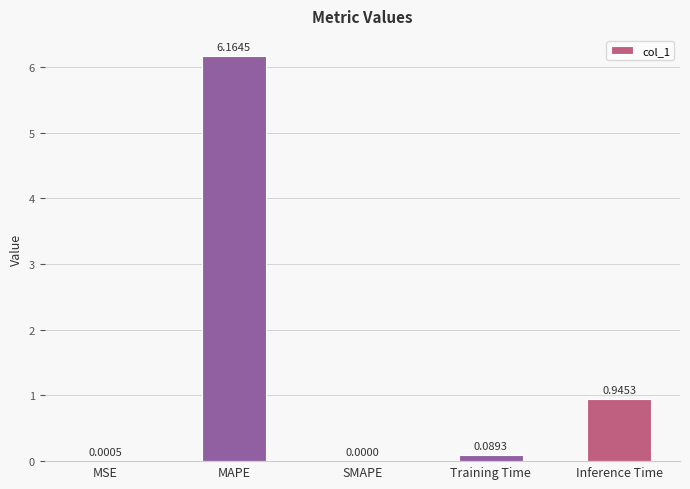

What is the sum of all values?

7.2